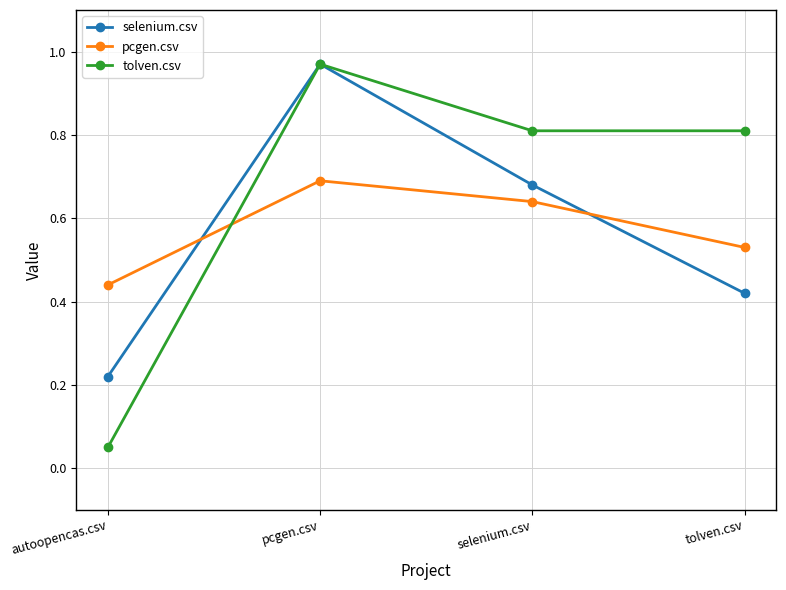

What position from the right is autoopencas.csv?

4